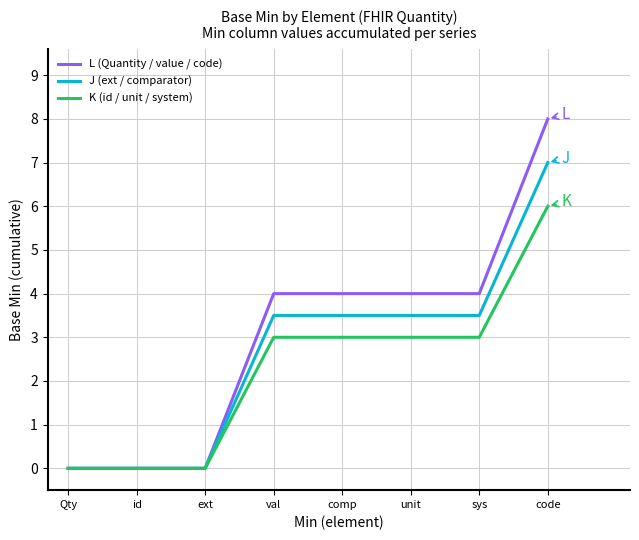

Which series changed the most between ext and val?

L (Quantity / value / code)